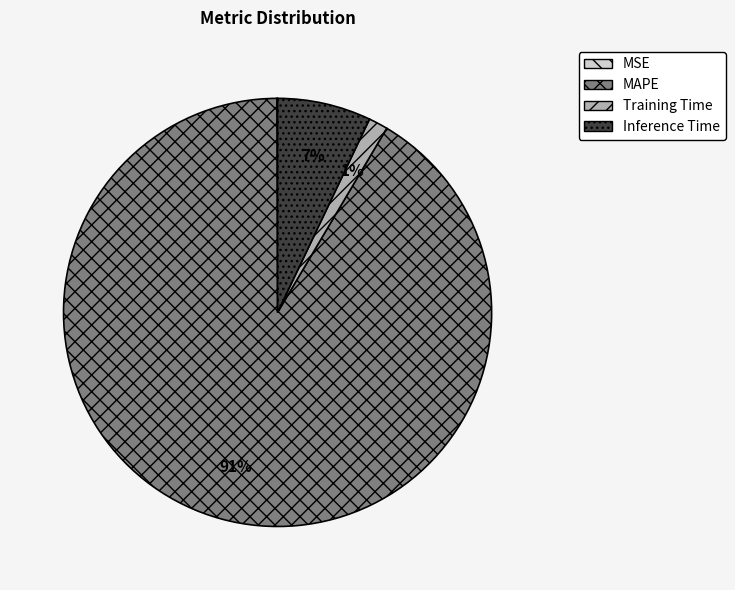

Which slice is the largest?

MAPE